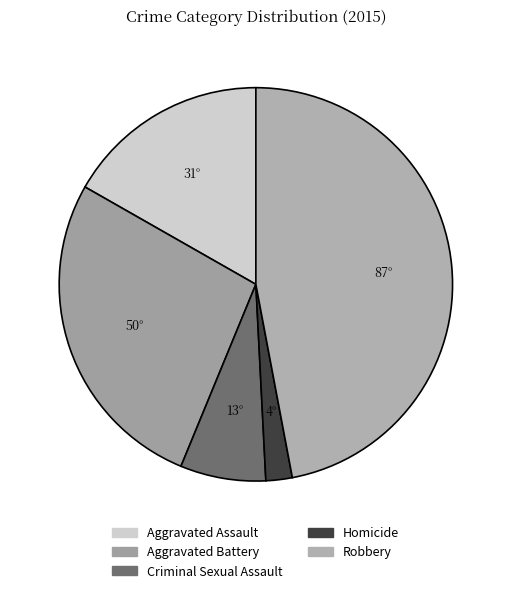

How many slices are in this pie chart?

5